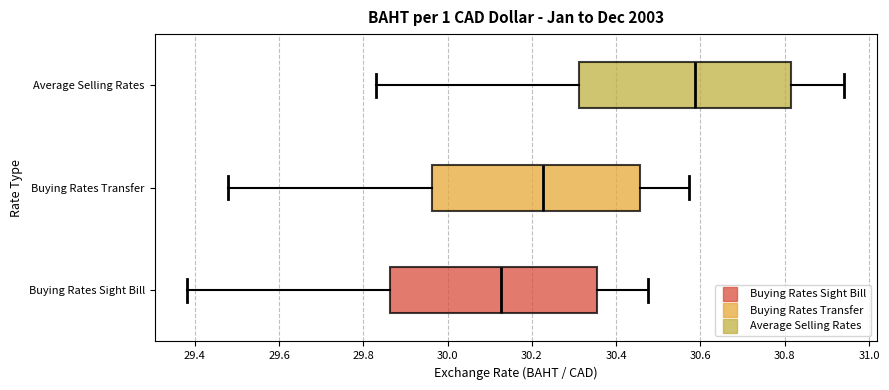

Reading bottom to top, transcribe this box plot: for each box, give where its median line is, the range the box spans, and where its two whiskers end, as read against the x-axis. The values are not printed on the chart, so give them approximately, as read against the axis.

Buying Rates Sight Bill: median 30.12, box 29.86 to 30.36, whiskers 29.38 to 30.48
Buying Rates Transfer: median 30.22, box 29.96 to 30.46, whiskers 29.48 to 30.58
Average Selling Rates: median 30.58, box 30.32 to 30.82, whiskers 29.82 to 30.94